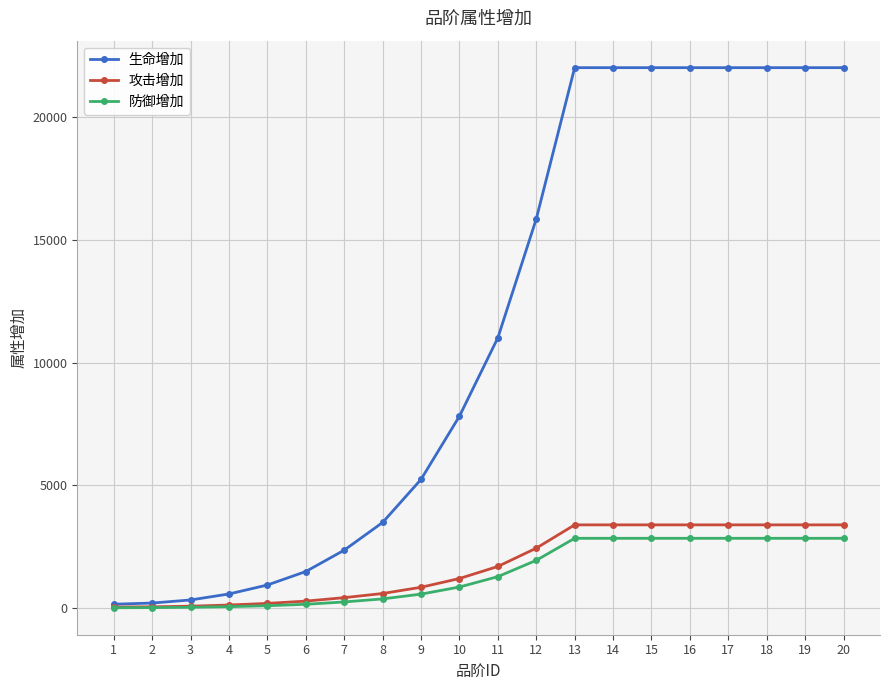

True or false: 生命增加 has a value of 1488 at 6.

True